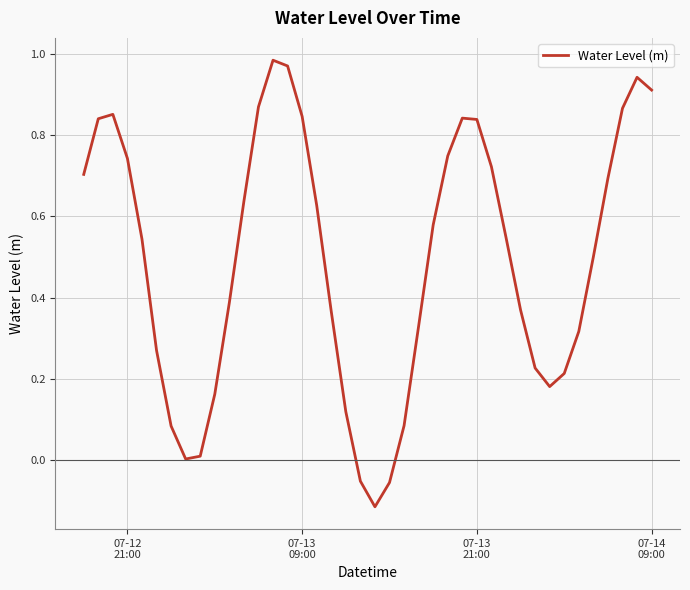

What is the difference between the maximum and minimum values?

1.1